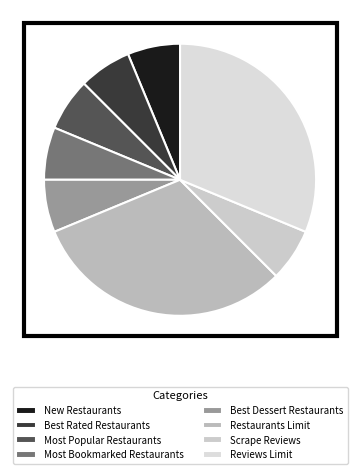

Which slice is the smallest?

New Restaurants